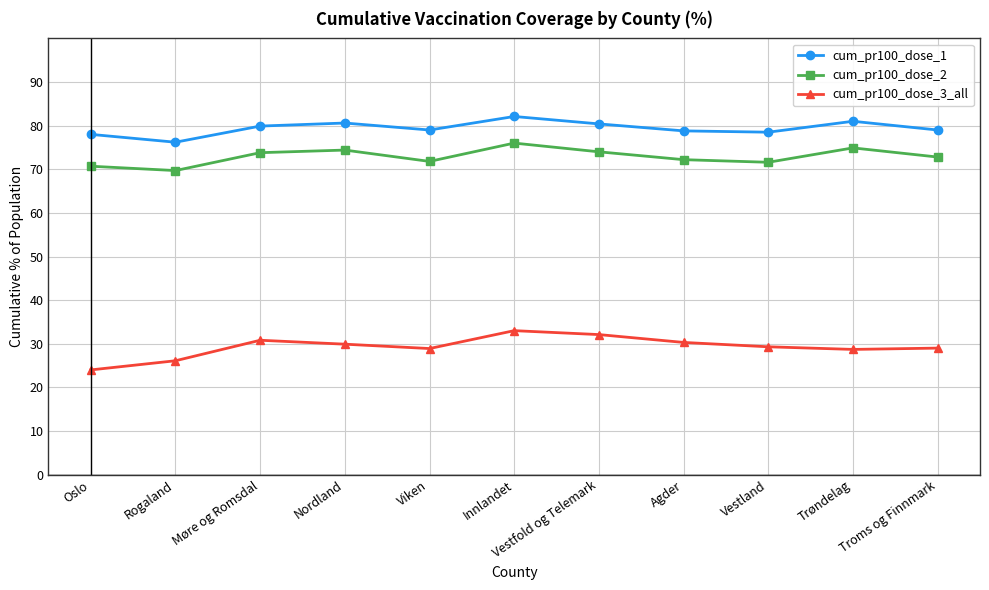

Between Innlandet and Vestland, which series saw the biggest shift?

cum_pr100_dose_2